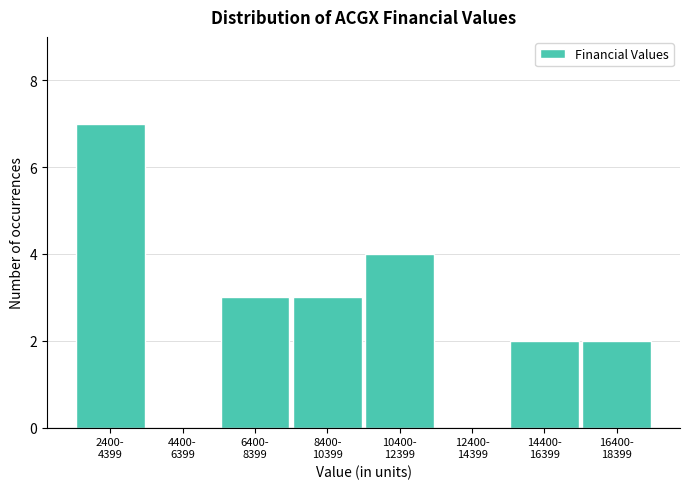

What is the greatest value displayed?

7